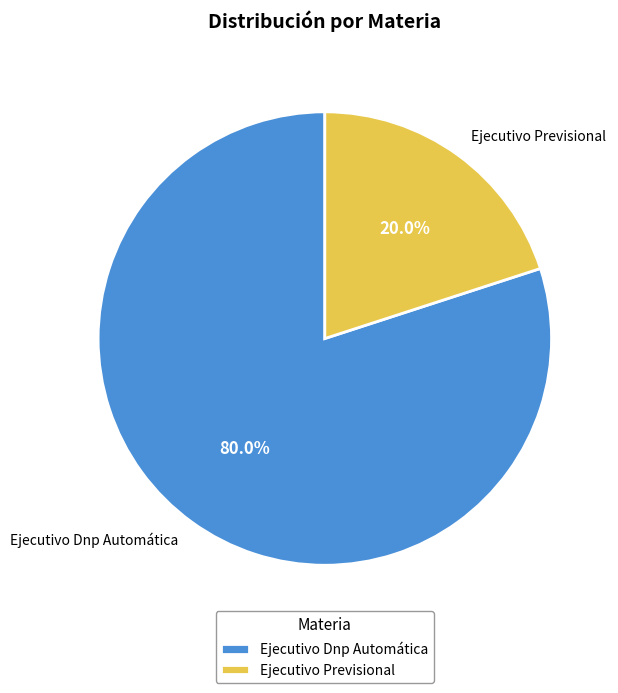

Which category has the biggest portion of the pie?

Ejecutivo Dnp Automática